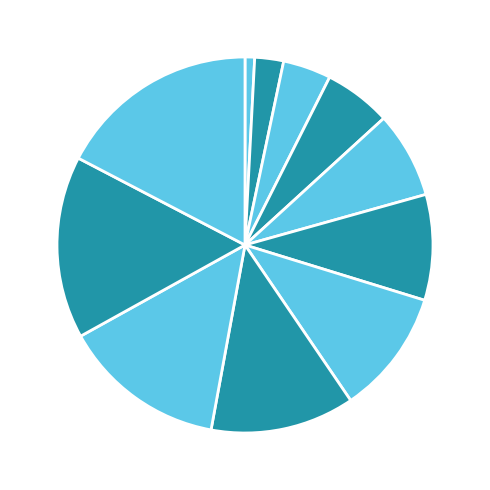

How many slices are in this pie chart?

11